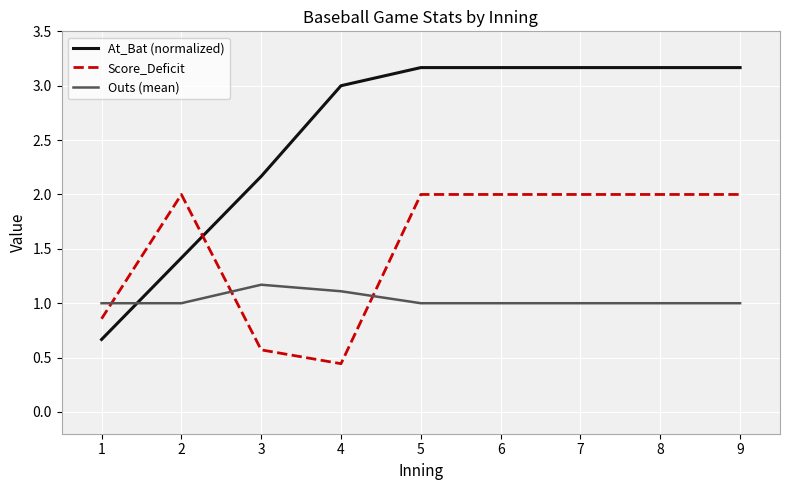

What is the greatest value displayed?

3.2